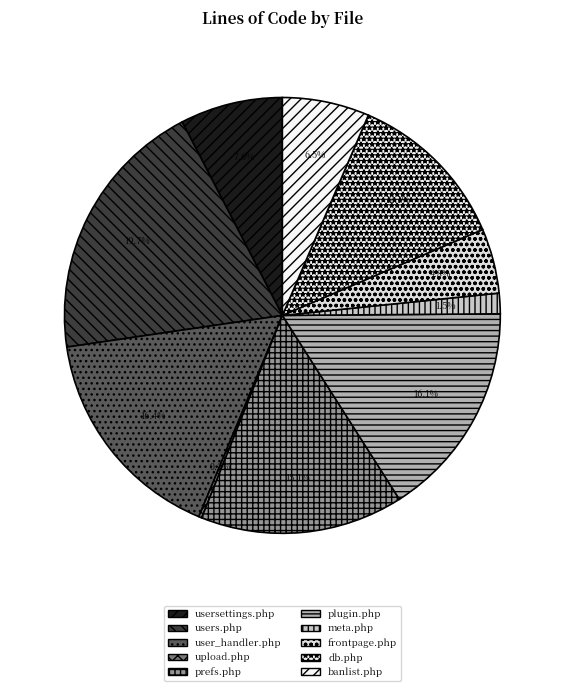

What is the ratio of the value at usersettings.php to the value at frontpage.php?

1.6